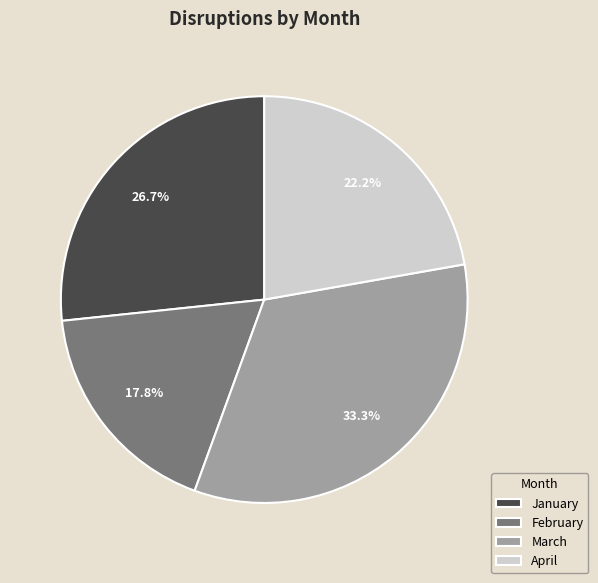

To the nearest percent, what is the combined percentage of January and April?

49%